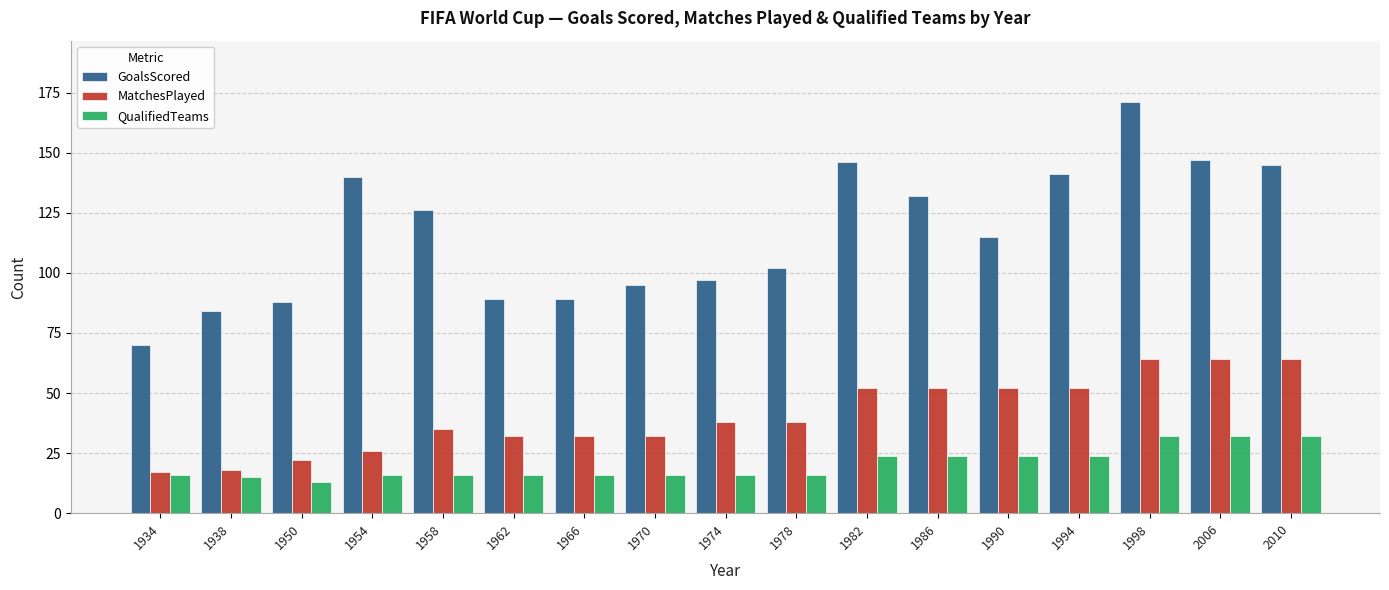

What is the difference between the MatchesPlayed values at 1990 and 1974?

14